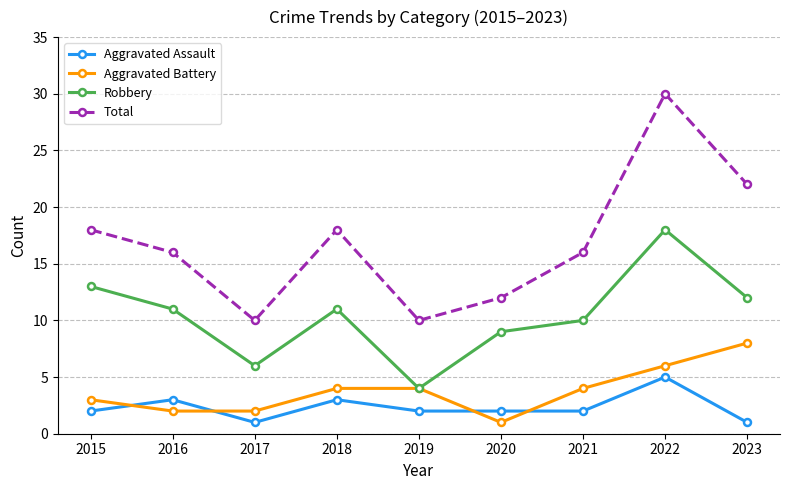

How many lines are shown in the chart?

4